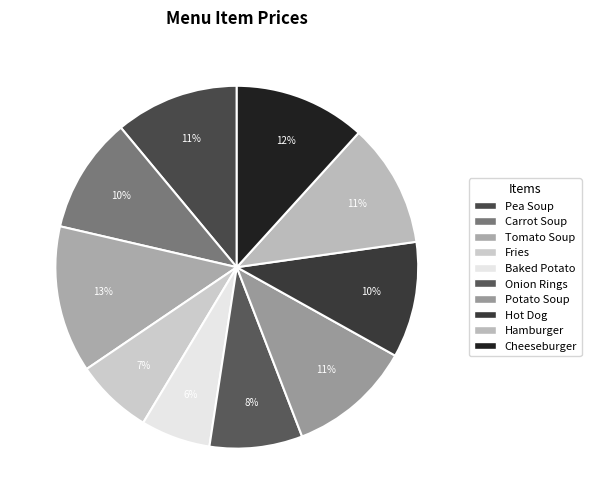

How many segments does this pie chart have?

10